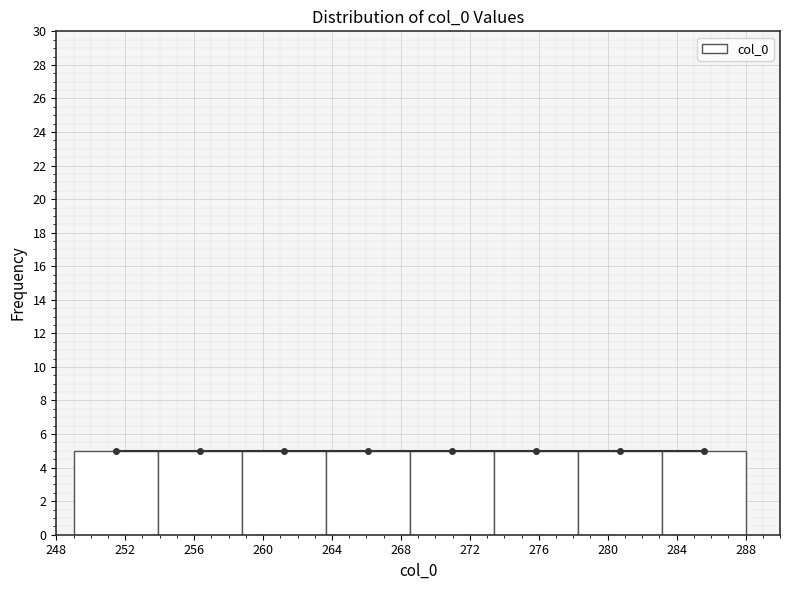

Reading left to right, transcribe this chart: for each bar, give the range it covers on the x-axis and its height. Neither the bar edges nor the heights are printed on the chart, so give them approximately, as read against the axes.

249.0 to 254.0: 5
254.0 to 259.0: 5
259.0 to 263.5: 5
263.5 to 268.5: 5
268.5 to 273.5: 5
273.5 to 278.5: 5
278.5 to 283.0: 5
283.0 to 288.0: 5